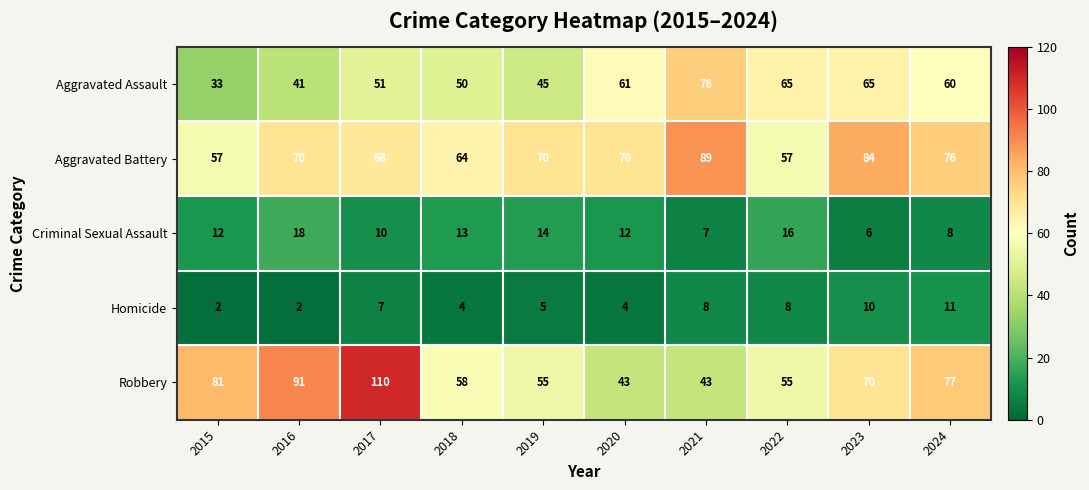

Which label corresponds to the largest value in the chart?

2017